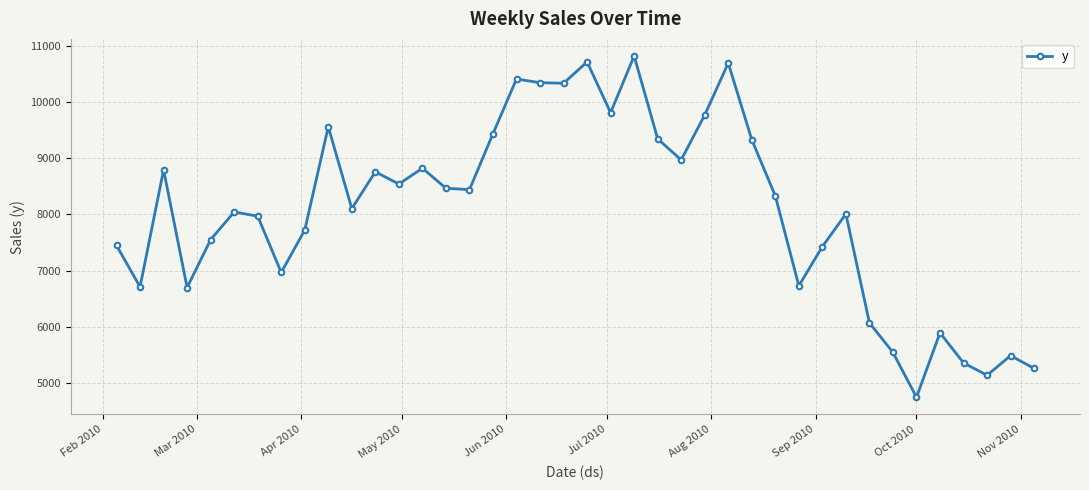

Count the number of values greater than 8329.

20